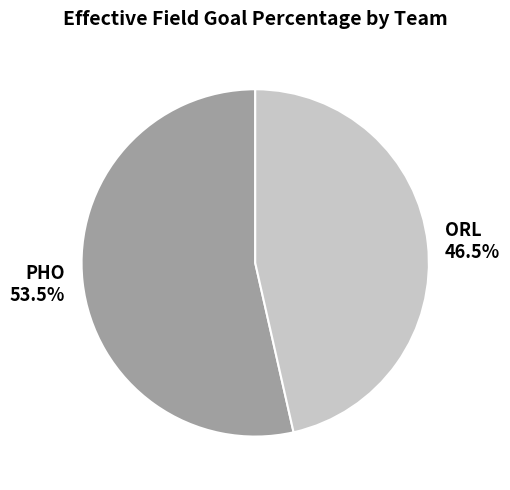

Is there a majority slice in this chart?

Yes